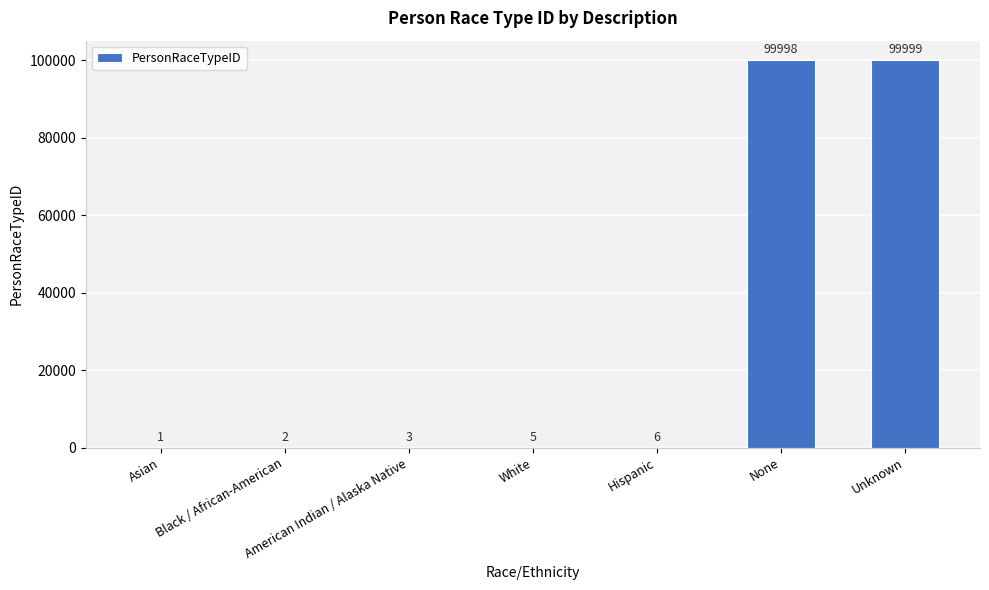

The value at Asian is 1. True or false?

True